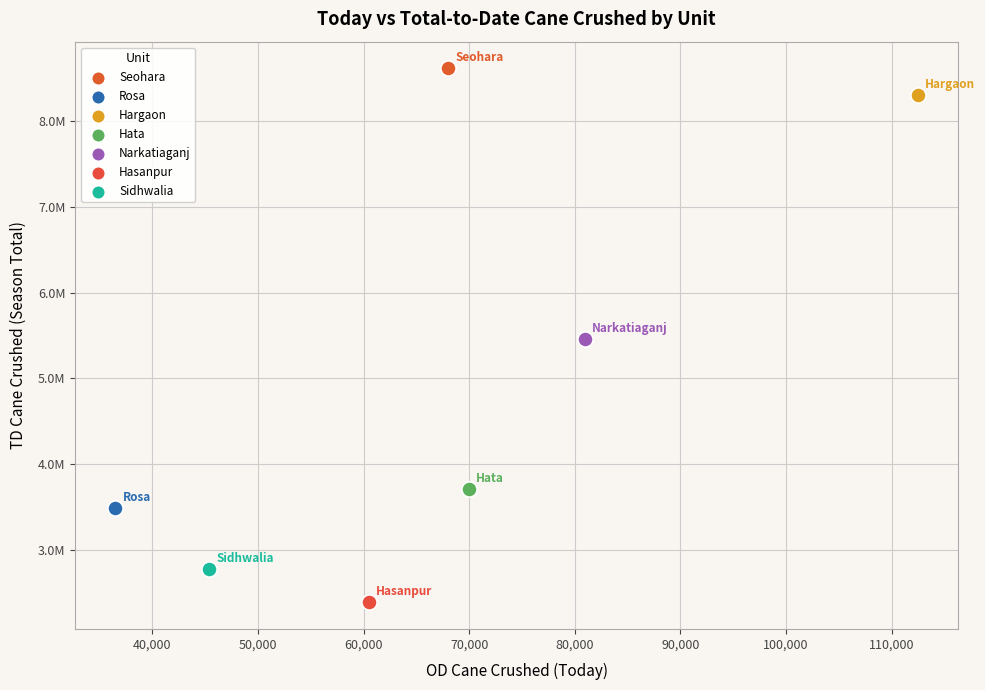

What are all the series names shown in the legend?

Seohara, Rosa, Hargaon, Hata, Narkatiaganj, Hasanpur, Sidhwalia